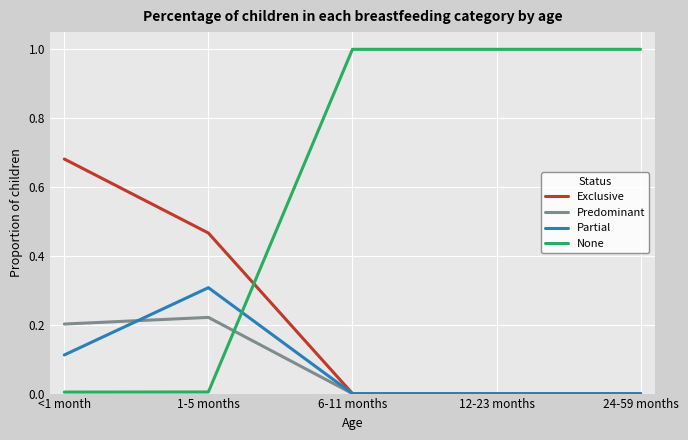

What is the difference between the maximum and minimum values in the None series?

1.0